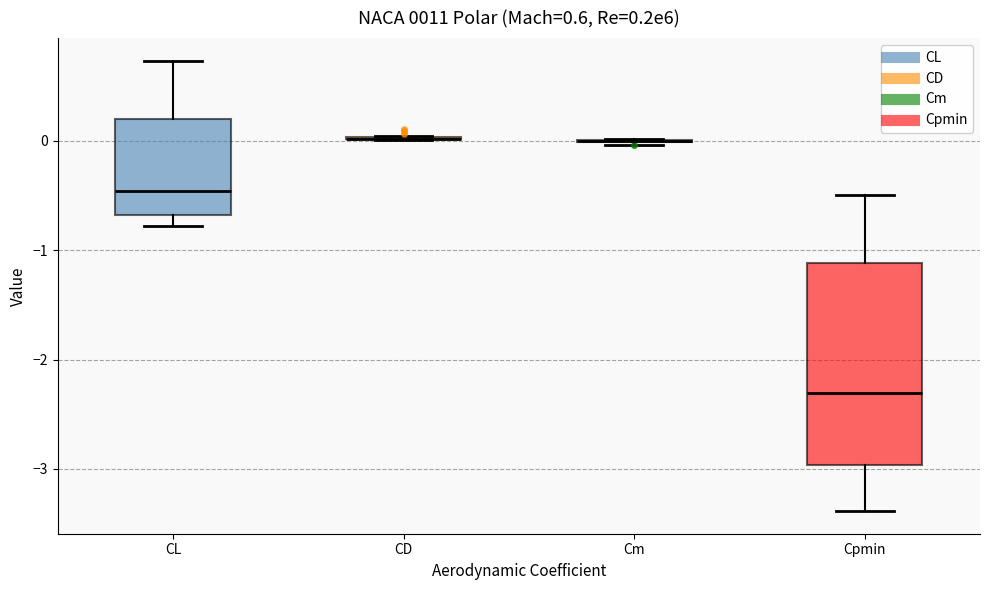

Which box is the tallest, from its lower edge to its upper edge?

Cpmin